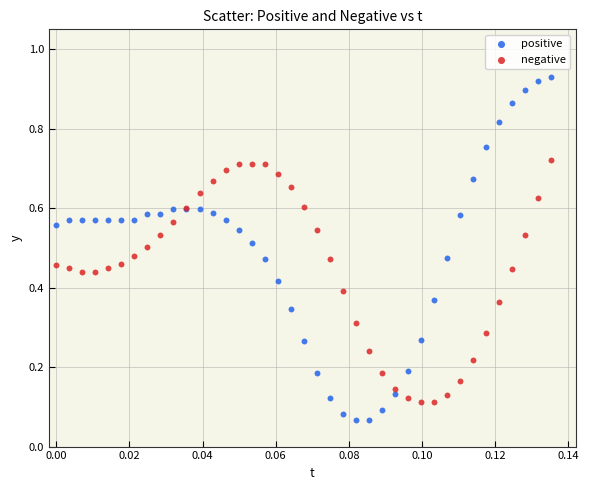

Which series reaches the minimum Y coordinate?

positive